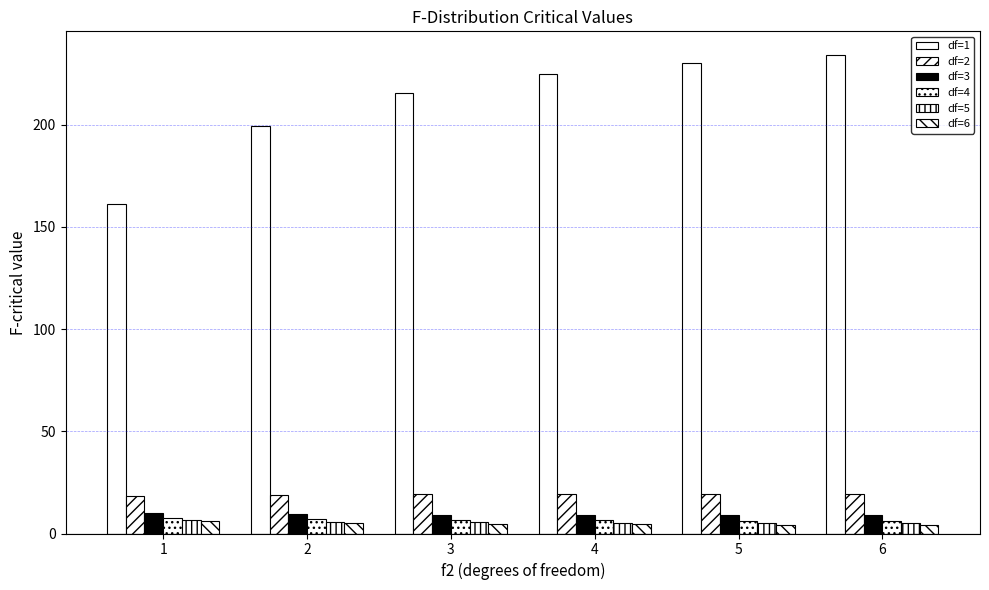

Reading left to right, transcribe all the data shown in this chart.

df=1: 161.4	199.5	215.7	224.6	230.2	234.0
df=2: 18.5	19.0	19.2	19.2	19.3	19.3
df=3: 10.1	9.6	9.3	9.1	9.0	8.9
df=4: 7.7	6.9	6.6	6.4	6.3	6.2
df=5: 6.6	5.8	5.4	5.2	5.0	5.0
df=6: 6.0	5.1	4.8	4.5	4.4	4.3